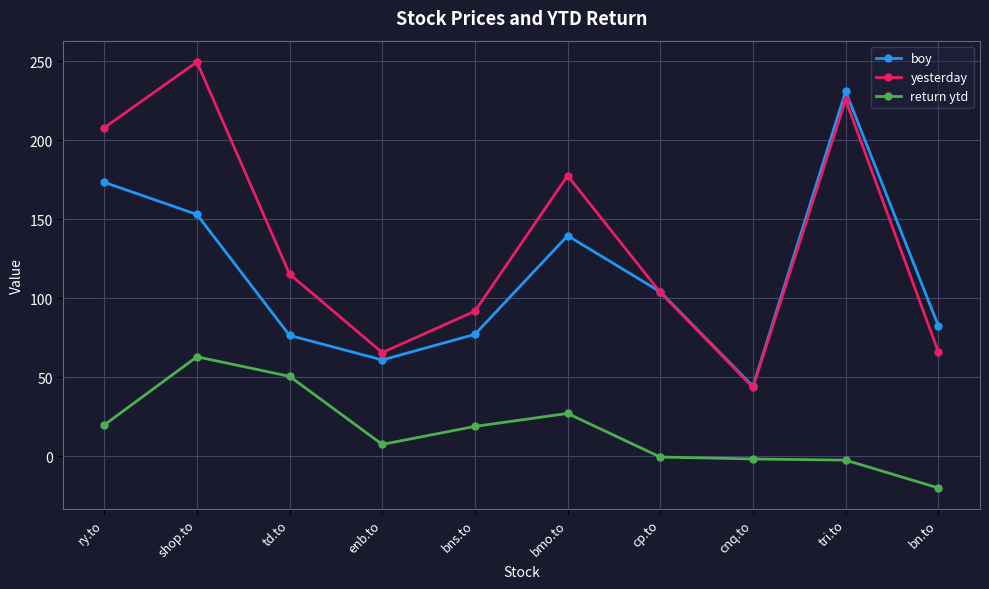

In return ytd, how many points are lower than both neighbors (excluding endpoints)?

1